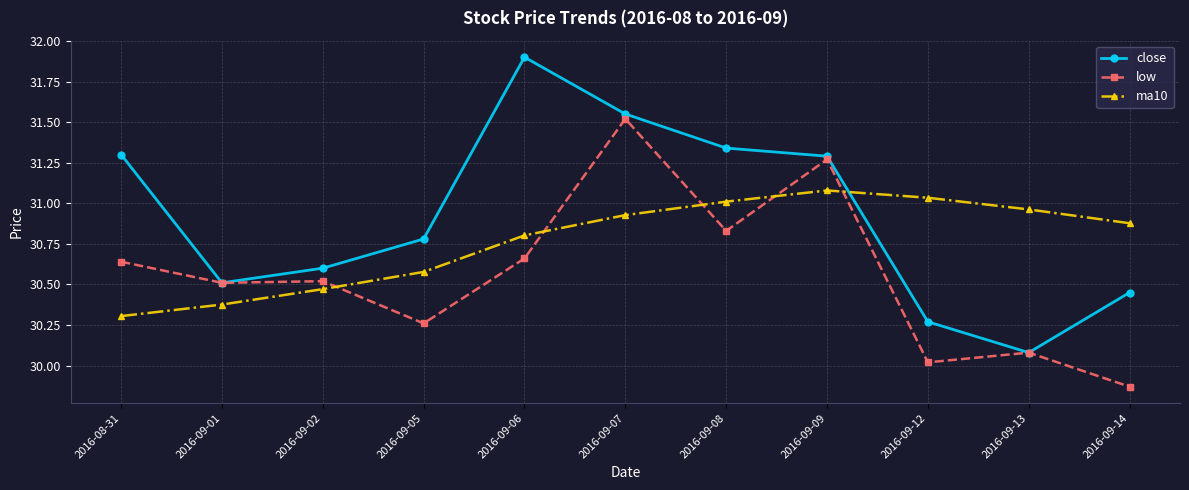

Read the close value at 2016-09-13.

30.1